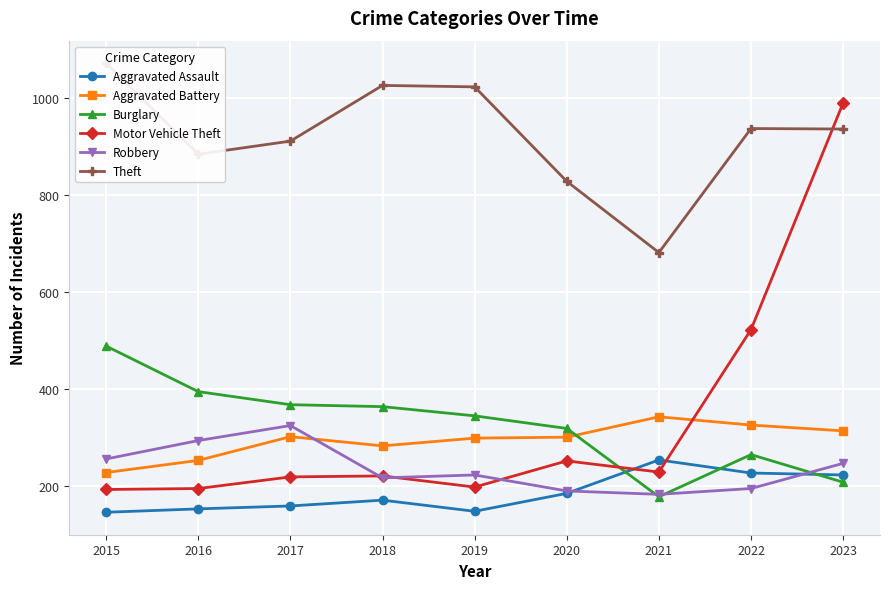

Which category has the highest value in the Theft series?

2015